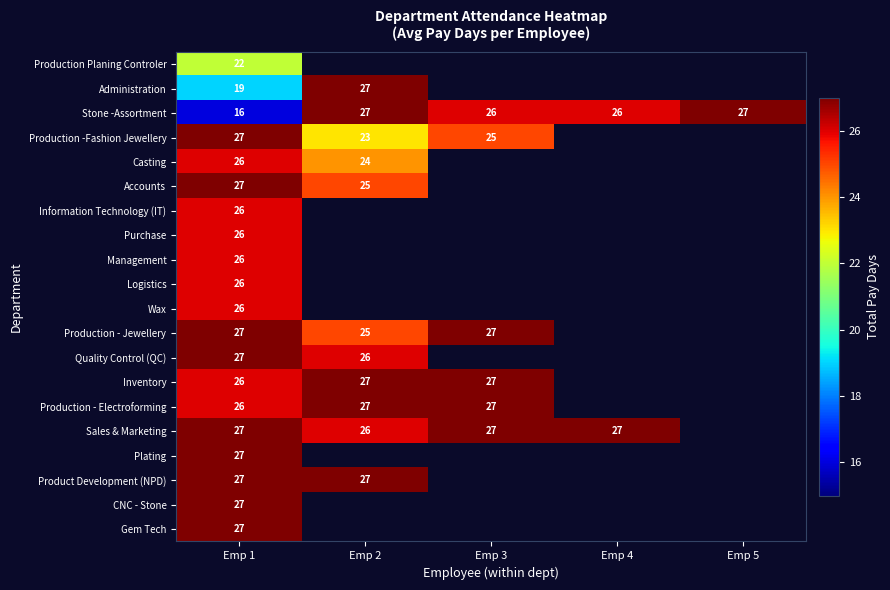

How many data points does each series have?

5